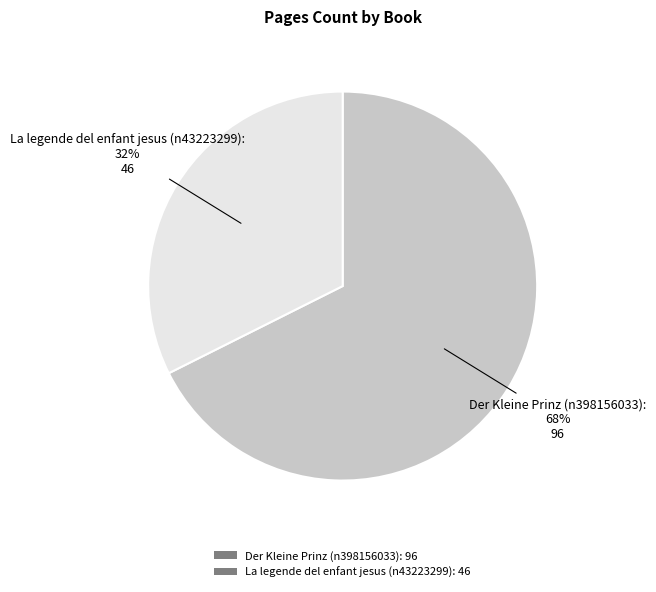

True or false: La legende del enfant jesus (n43223299) accounts for 37% of the total.

False